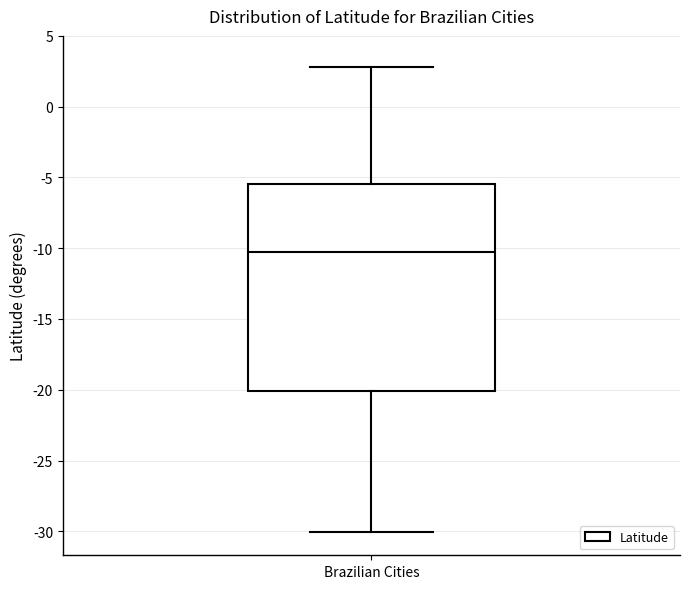

Transcribe this box plot: give where the median line is, the range the box spans, and where the two whiskers end, as read against the y-axis. The values are not printed on the chart, so give them approximately, as read against the axis.

median -10.0, box -20.0 to -5.5, whiskers -30.0 to 3.0